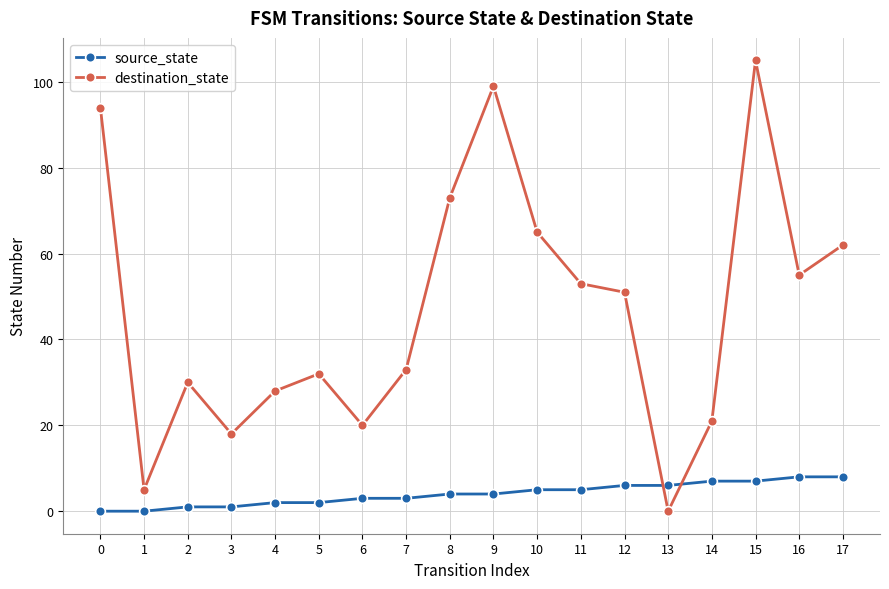

What is the value of the destination_state point at the 9th from the left?

73